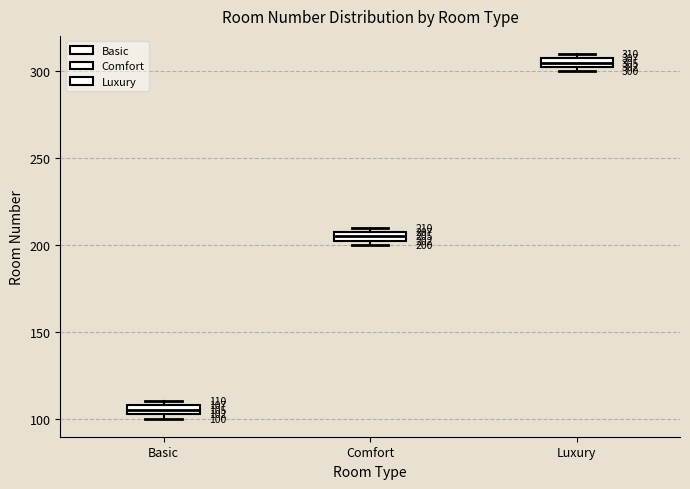

Which box's median line is the lowest?

Basic